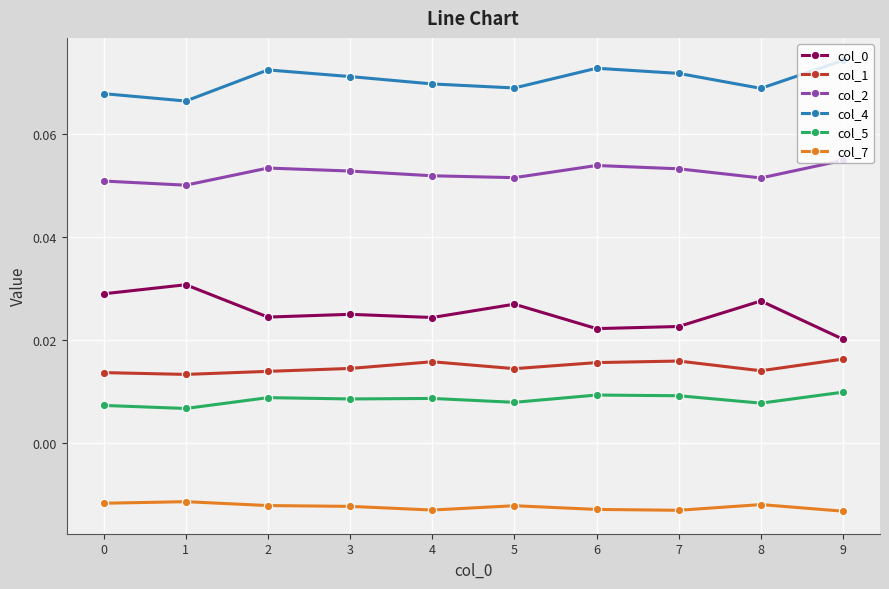

Count the col_1 values in the range 0 to 1.

10